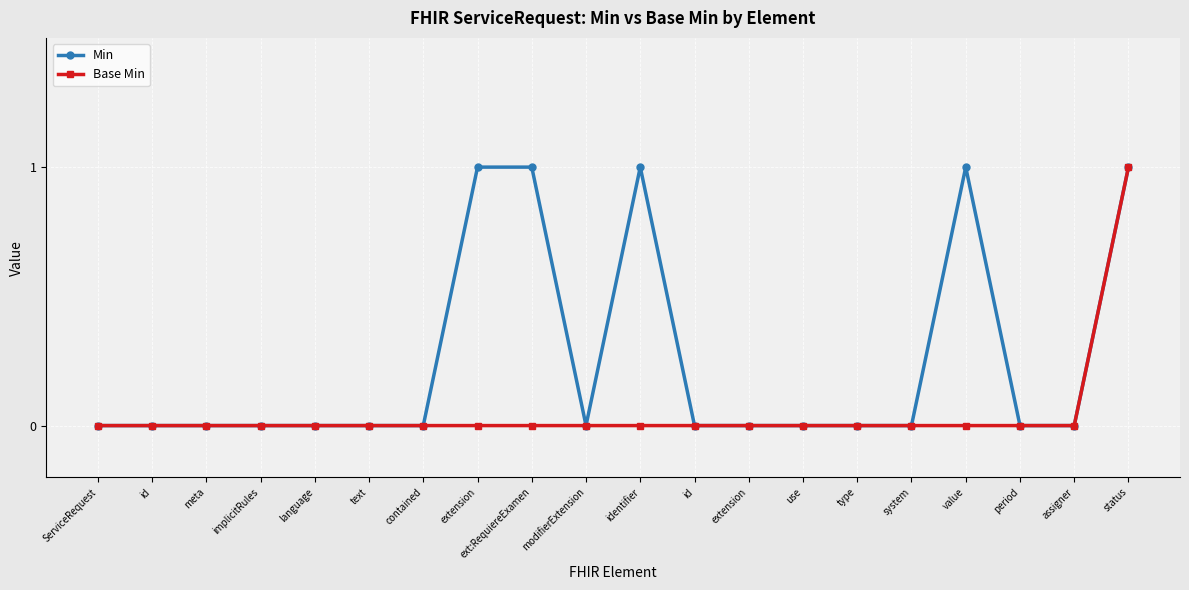

Reading left to right, transcribe all the data shown in this chart.

Min: ServiceRequest=0	id=0	meta=0	implicitRules=0	language=0	text=0	contained=0	extension=1	ext:RequiereExamen=1	modifierExtension=0	identifier=1	id=0	extension=0	use=0	type=0	system=0	value=1	period=0	assigner=0	status=1
Base Min: ServiceRequest=0	id=0	meta=0	implicitRules=0	language=0	text=0	contained=0	extension=0	ext:RequiereExamen=0	modifierExtension=0	identifier=0	id=0	extension=0	use=0	type=0	system=0	value=0	period=0	assigner=0	status=1